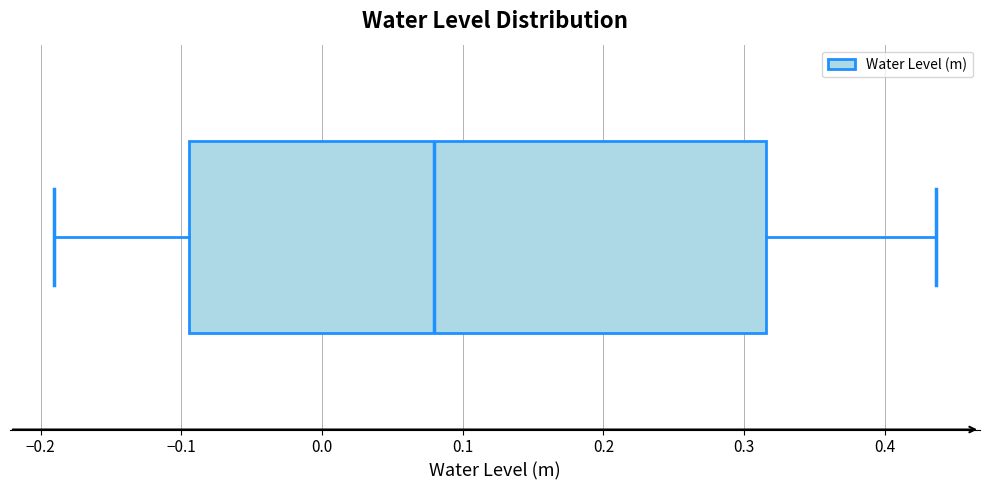

Transcribe this box plot: give where the median line is, the range the box spans, and where the two whiskers end, as read against the x-axis. The values are not printed on the chart, so give them approximately, as read against the axis.

median 0.08, box -0.09 to 0.32, whiskers -0.19 to 0.44